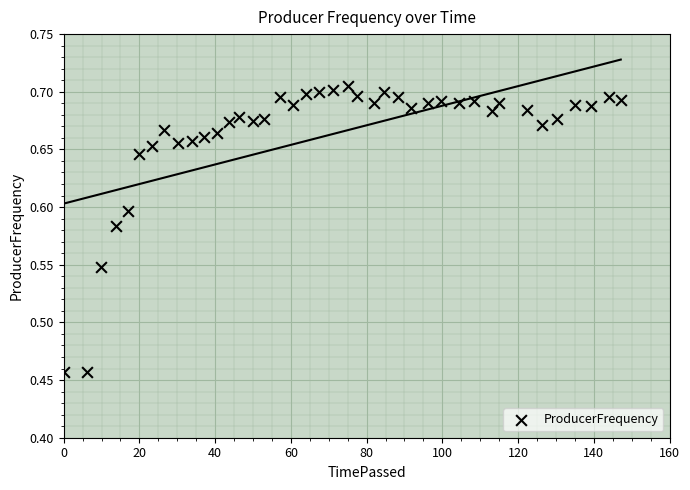

What is the range of X values (max minus min)?

147.1